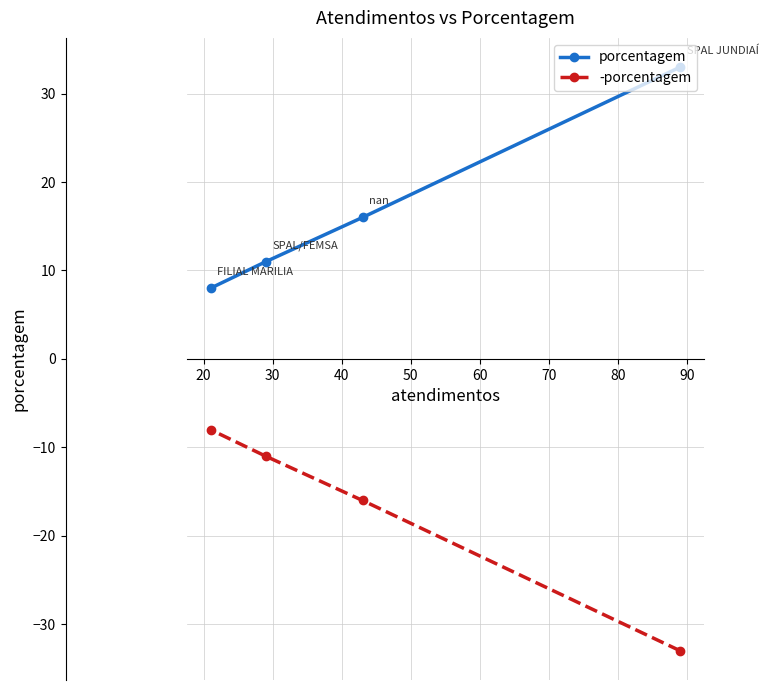

What is the minimum value shown in the chart?

-33